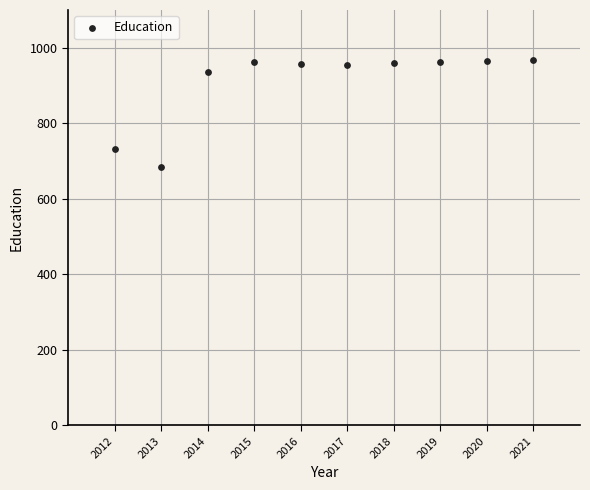

What Y value in the scatter plot is closest to 825?

731